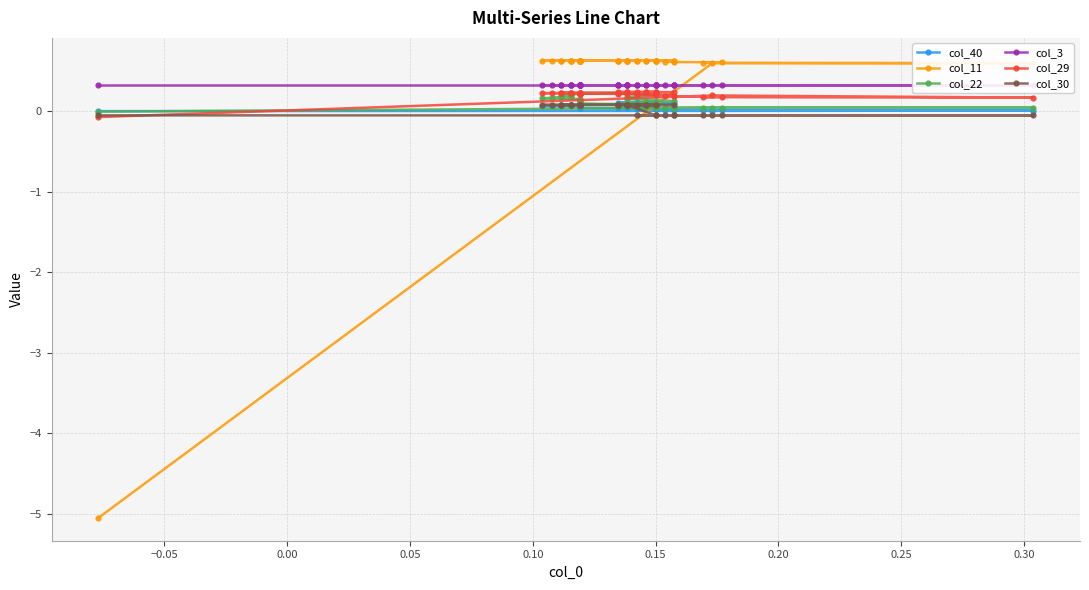

At how many categories does at least one series exceed -2?

40